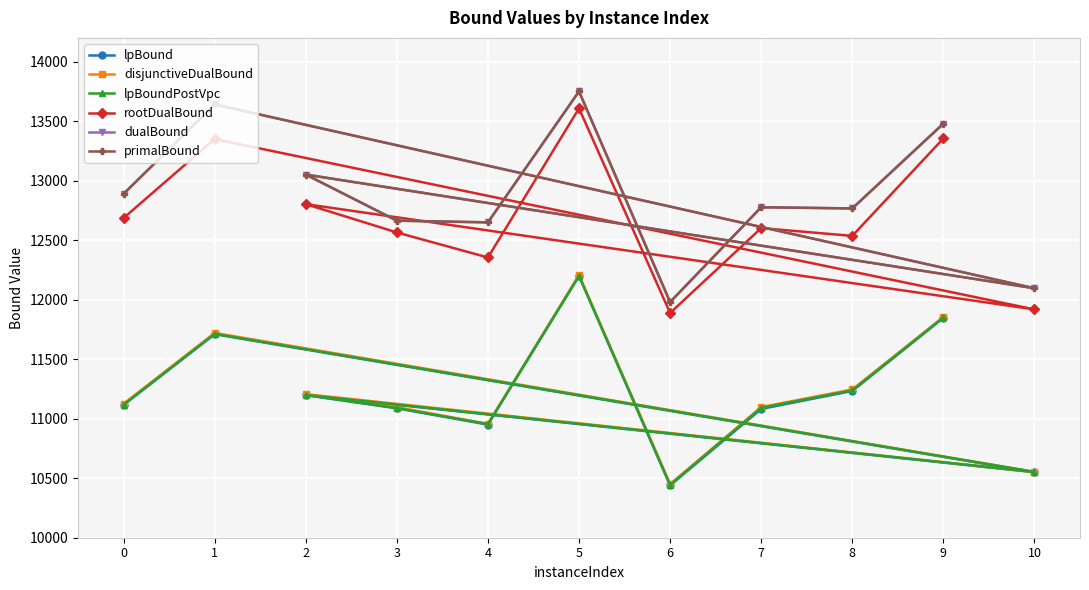

Reading left to right, transcribe all the data shown in this chart.

lpBound: 11115.6	11710.3	10550.4	11197.5	11087.9	10950.1	12200.2	10439.5	11082.1	11233.4	11847.1
disjunctiveDualBound: 11125.8	11721.0	10553.0	11206.5	11097.4	10956.3	12207.2	10451.2	11097.7	11246.1	11854.8
lpBoundPostVpc: 11118.8	11713.5	10553.0	11199.9	11089.3	10955.3	12200.5	10444.1	11091.5	11237.5	11851.1
rootDualBound: 12686.4	13349.9	11918.4	12803.1	12565.1	12354.7	13607.7	11888.2	12601.8	12536.2	13354.8
dualBound: 12889.0	13640.7	12096.0	13051.0	12664.0	12649.9	13749.6	11980.0	12777.0	12766.9	13479.1
primalBound: 12890.0	13641.0	12096.0	13052.0	12664.0	12650.0	13751.0	11980.0	12777.0	12767.0	13480.0